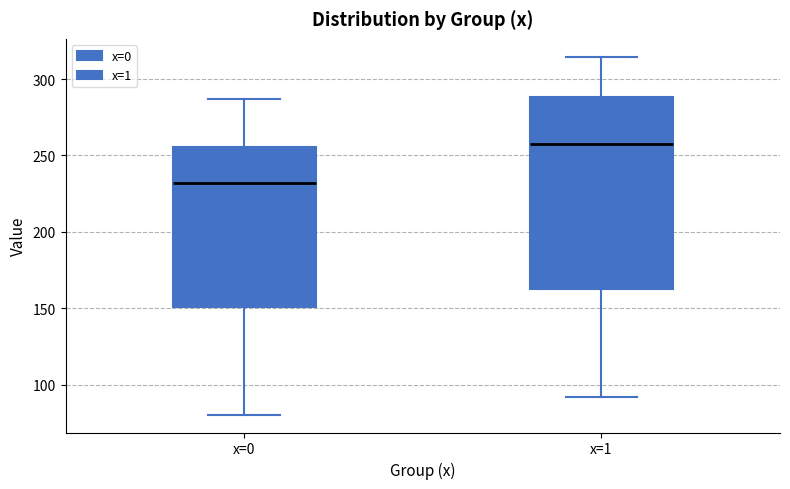

Reading left to right, transcribe this box plot: for each box, give where its median line is, the range the box spans, and where its two whiskers end, as read against the y-axis. The values are not printed on the chart, so give them approximately, as read against the axis.

x=0: median 230, box 150 to 255, whiskers 80 to 285
x=1: median 255, box 165 to 290, whiskers 90 to 315